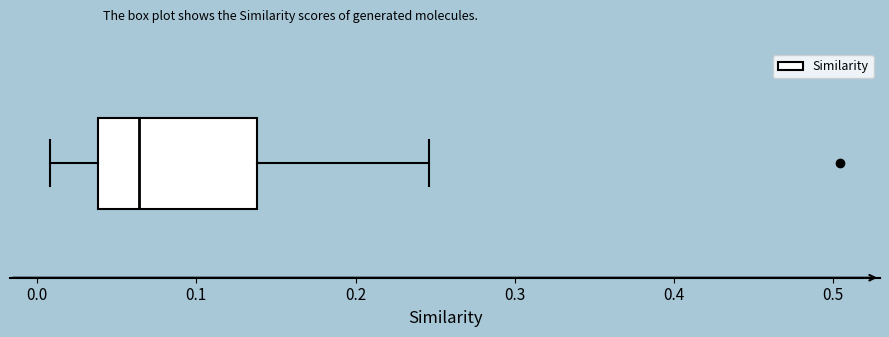

Read this box plot against the x-axis: the position of the median line, the range covered by the box, and the ends of both whiskers. The values are not printed on the chart, so give them approximately, as read against the axis.

median 0.06, box 0.04 to 0.14, whiskers 0.01 to 0.25